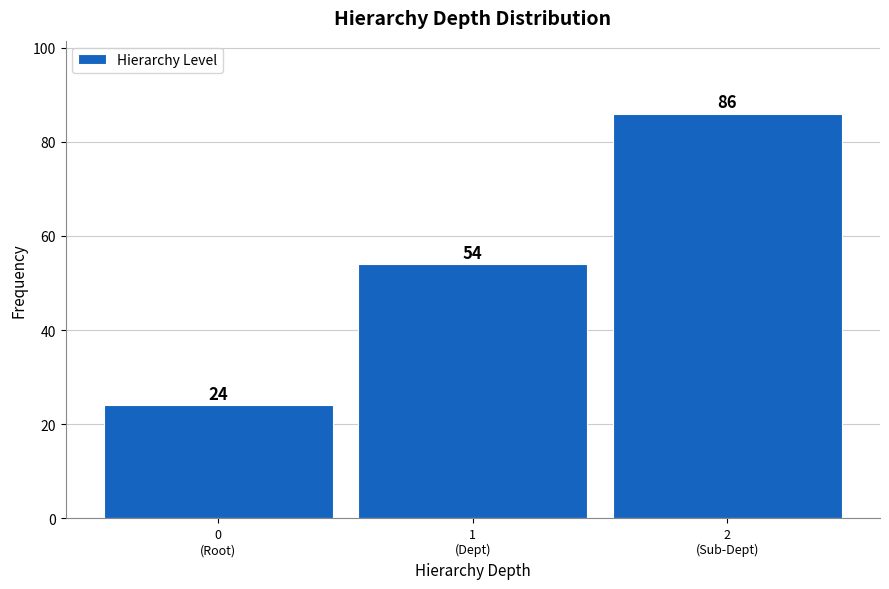

Reading left to right, list all the values displayed in this chart.

24	54	86